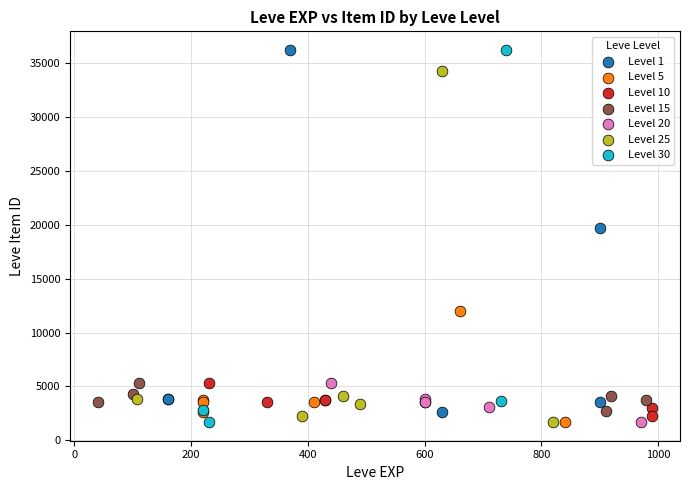

Which series has the widest spread of Y values?

Level 30